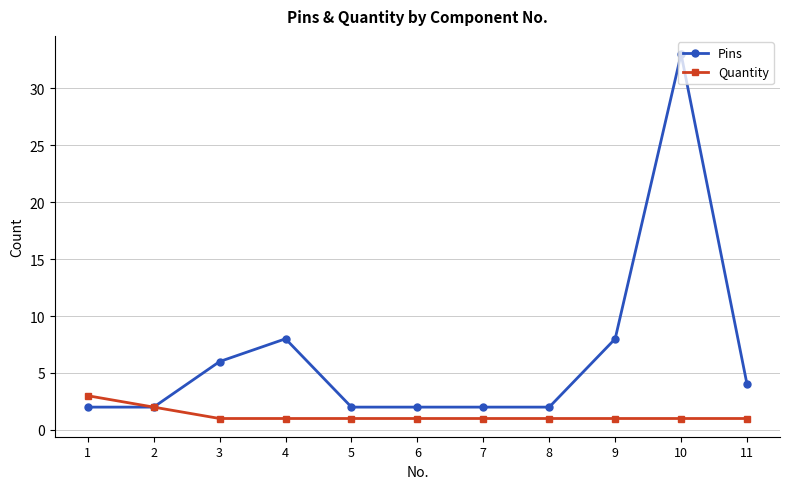

Where is the first local maximum for Pins?

4